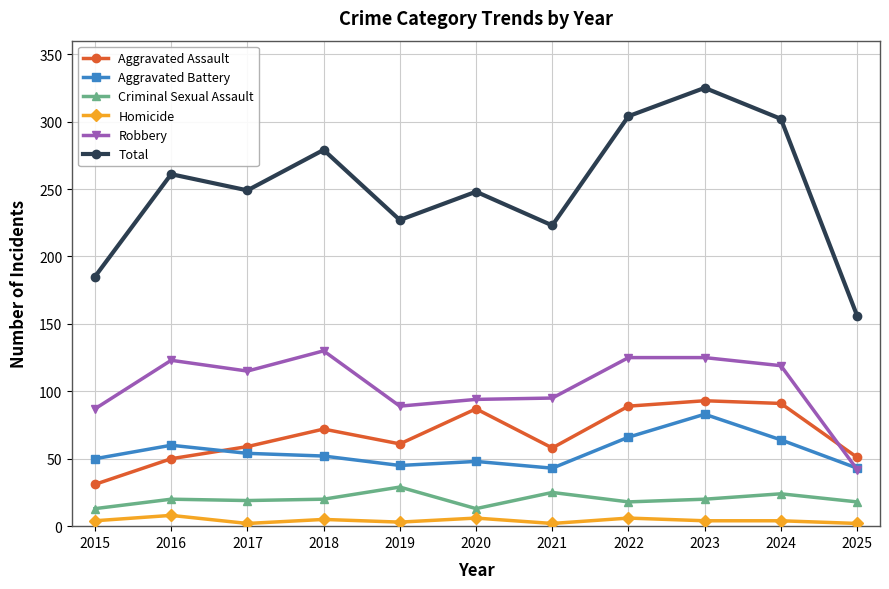

How many lines are shown in the chart?

6